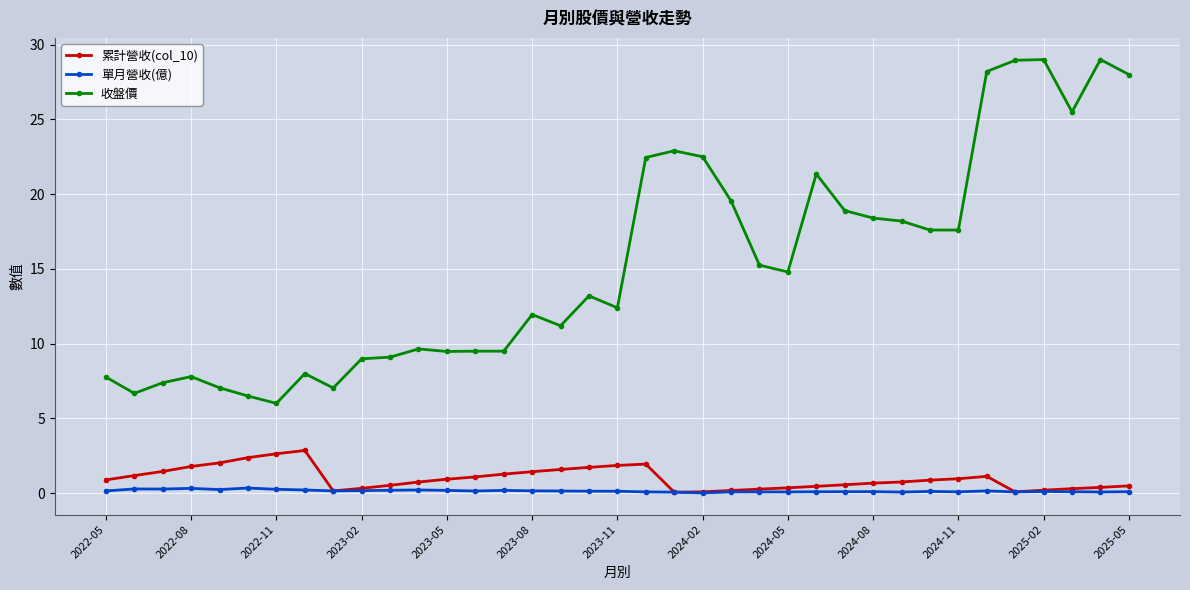

What is the greatest value displayed?

29.0